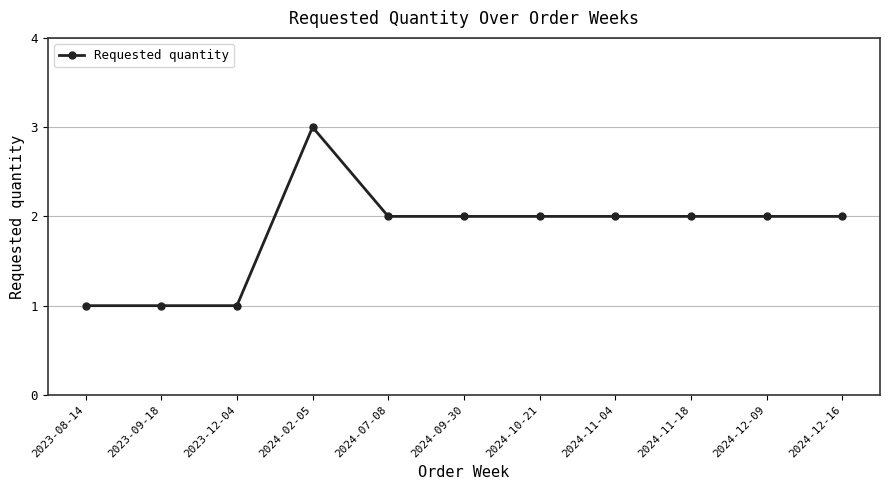

At which label does the data first exceed 2?

2024-02-05